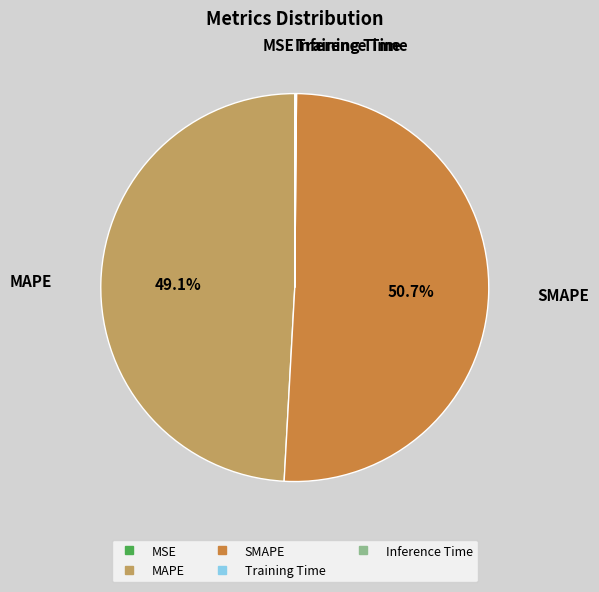

To the nearest percent, what percentage of the pie is MAPE?

49%